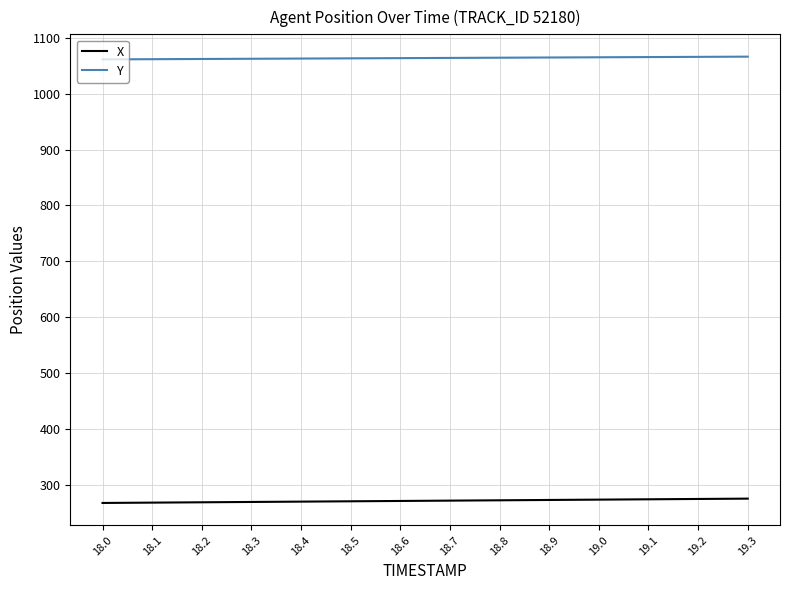

What is the smallest value displayed?

267.6